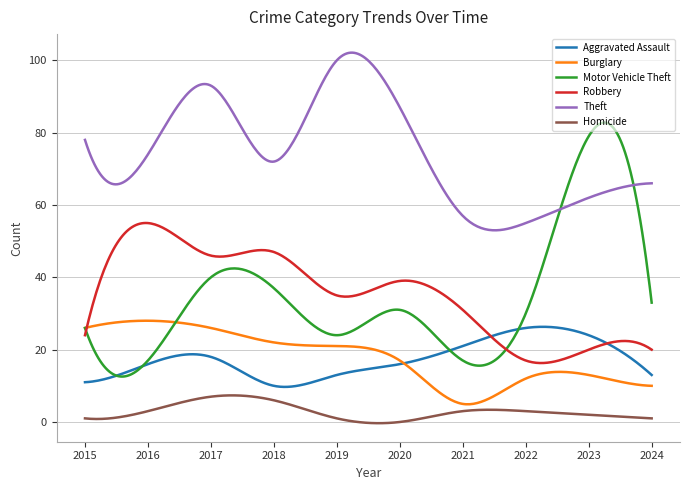

Which series has the widest spread of values?

Motor Vehicle Theft